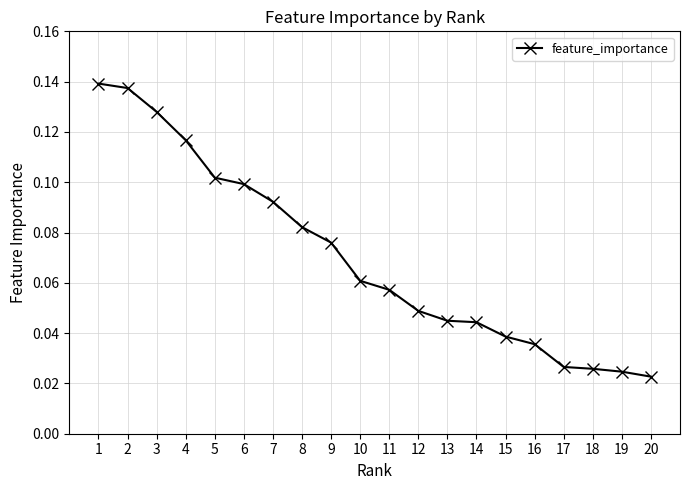

The chart shows a value of 0.2 at 1. True or false?

False